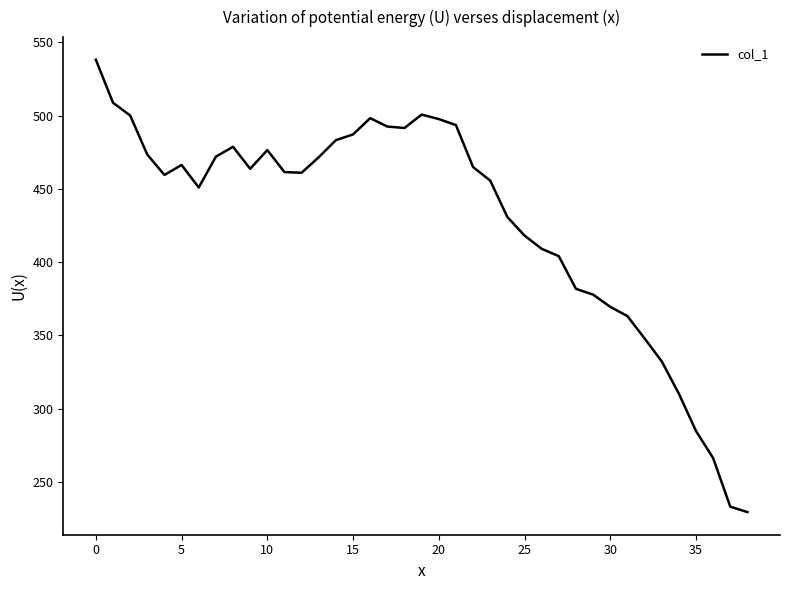

How many lines are shown in the chart?

1